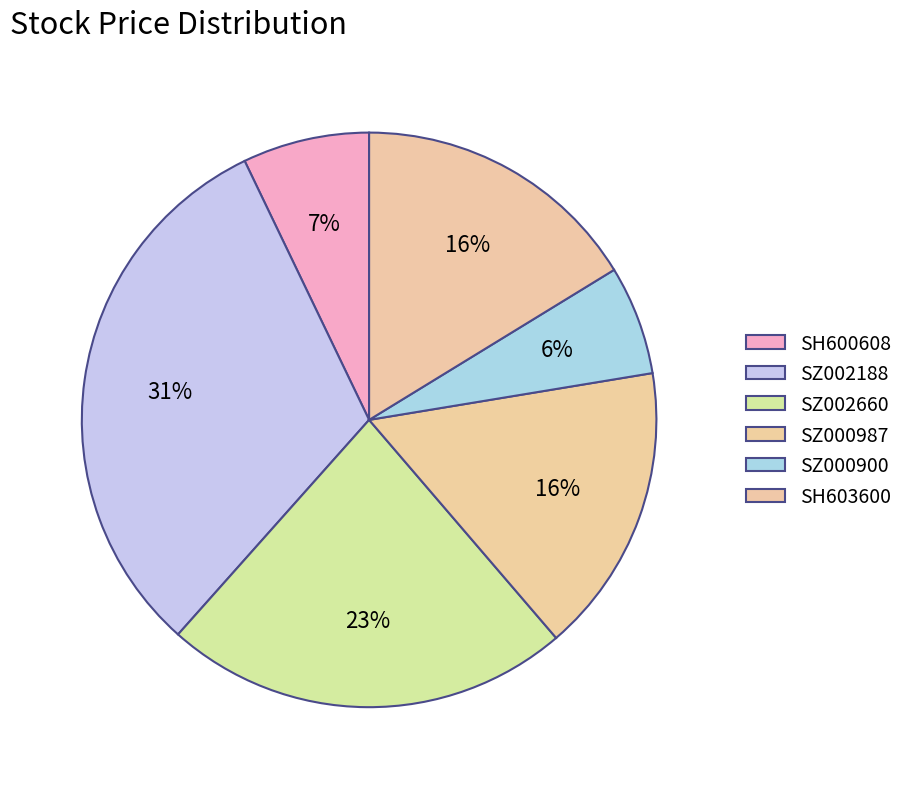

What is the smallest slice in the pie chart?

SZ000900